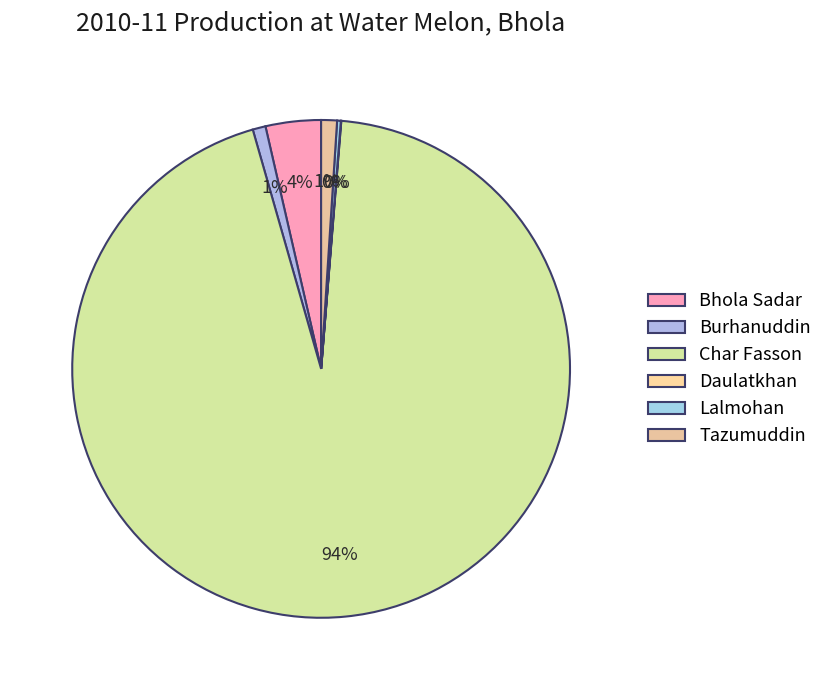

Does Char Fasson represent more than half of the total?

Yes